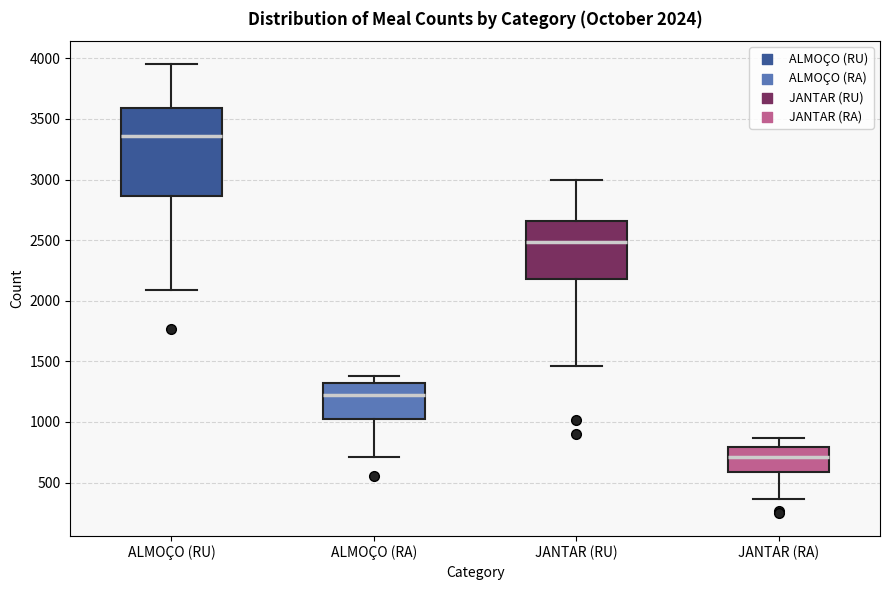

Which box has the lowest median line?

JANTAR (RA)